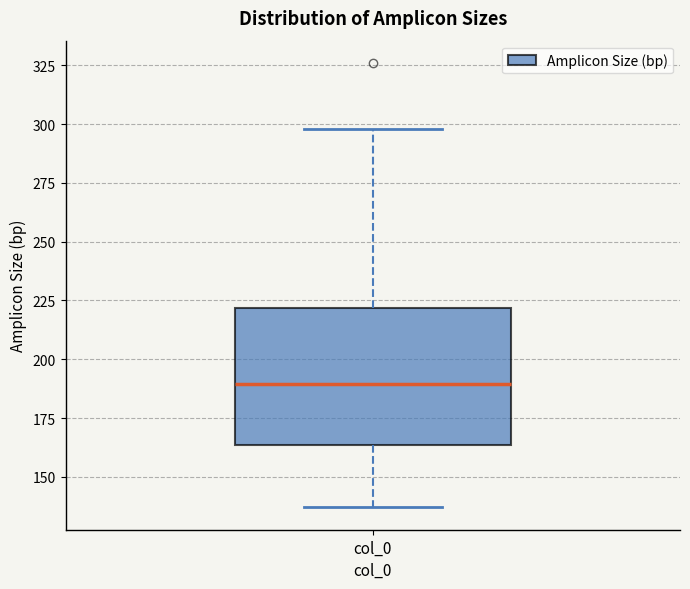

Where does the median line of the box for col_0 sit on the y-axis? The values are not printed on the chart, so give them approximately, as read against the axis.

190